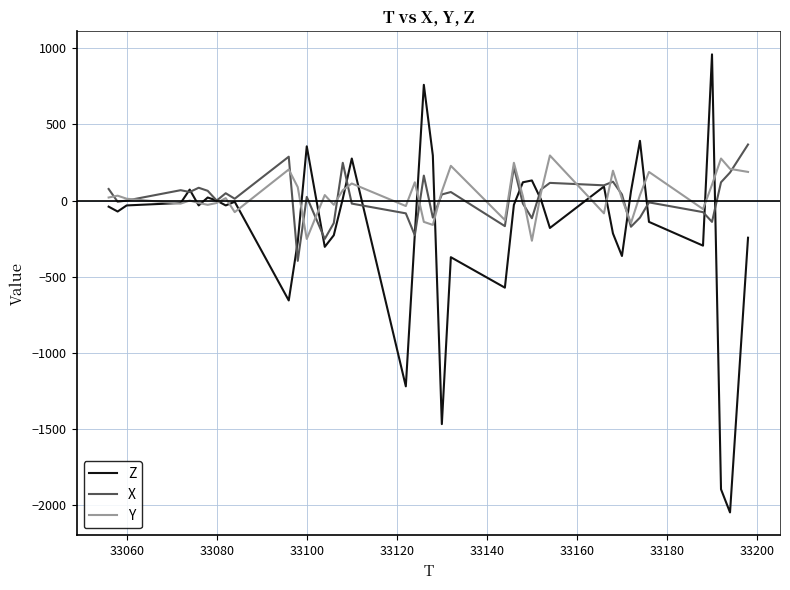

True or false: X has more than 0 interior local peaks.

True